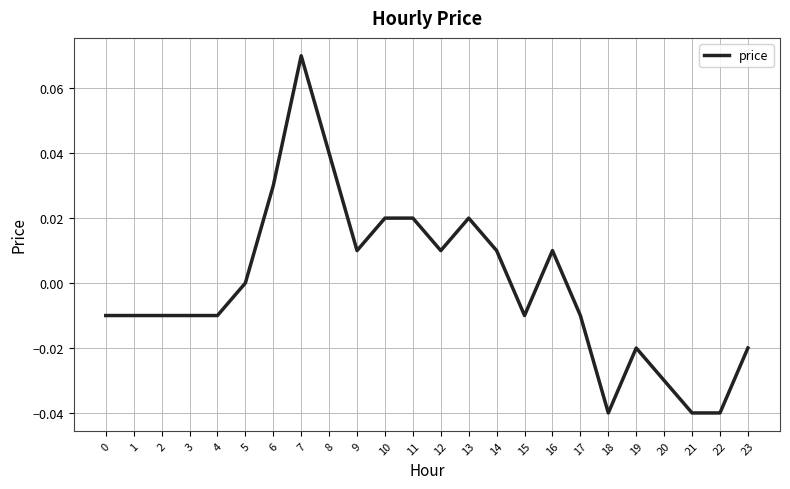

The chart shows a value of -0.0 at 19. True or false?

True